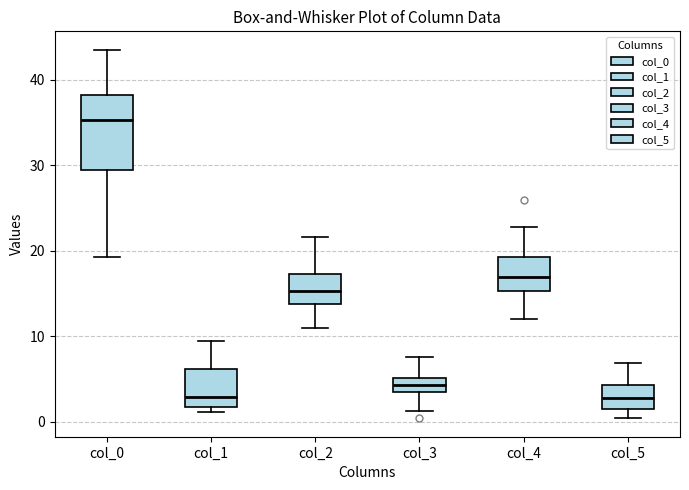

Where does the upper whisker of the box for col_0 end on the y-axis? The values are not printed on the chart, so give them approximately, as read against the axis.

44